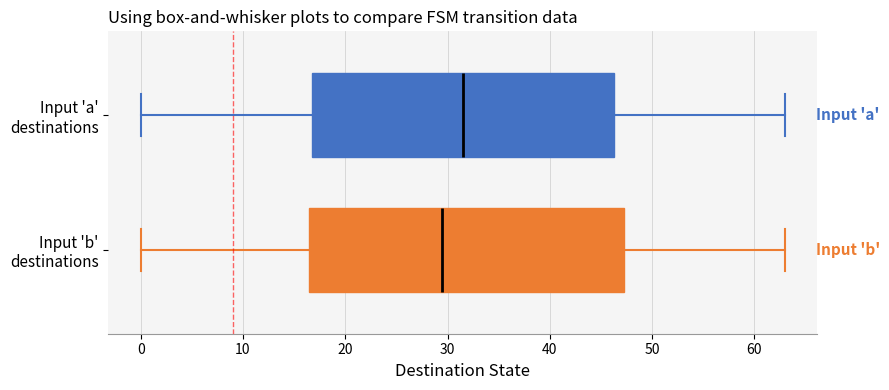

Reading bottom to top, transcribe this box plot: for each box, give where its median line is, the range the box spans, and where its two whiskers end, as read against the x-axis. The values are not printed on the chart, so give them approximately, as read against the axis.

Input 'b' destinations: median 30, box 17 to 47, whiskers 0 to 63
Input 'a' destinations: median 32, box 17 to 46, whiskers 0 to 63